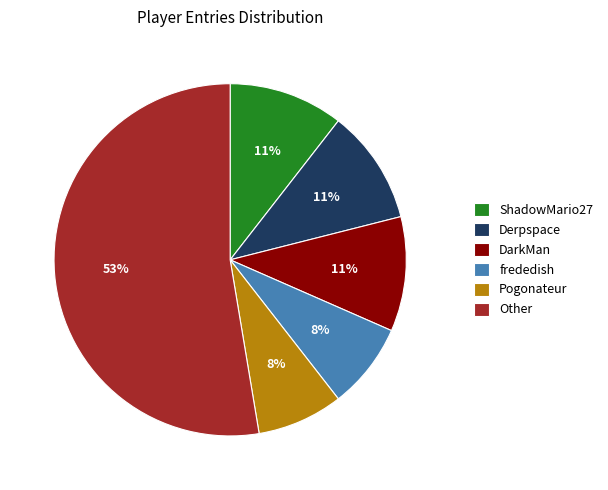

Do Pogonateur and DarkMan together represent more than half of the pie?

No